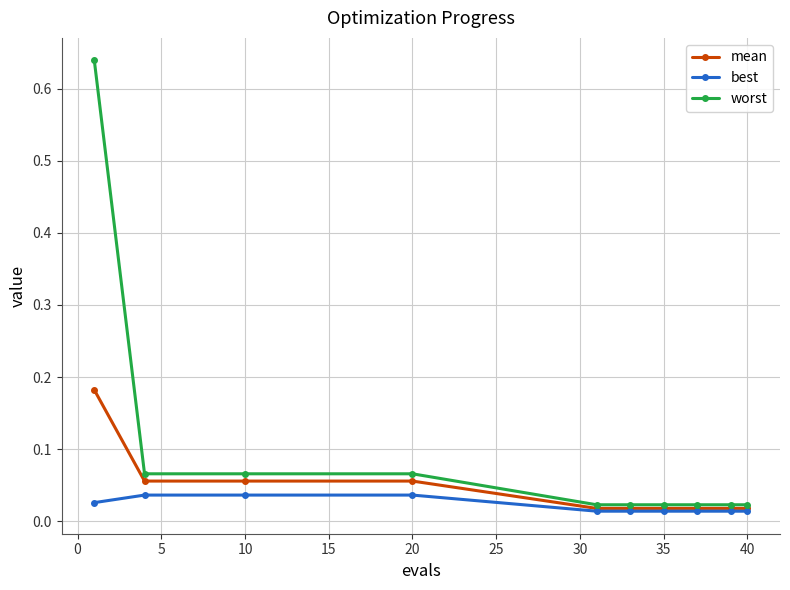

Which series has the largest total across all categories?

worst